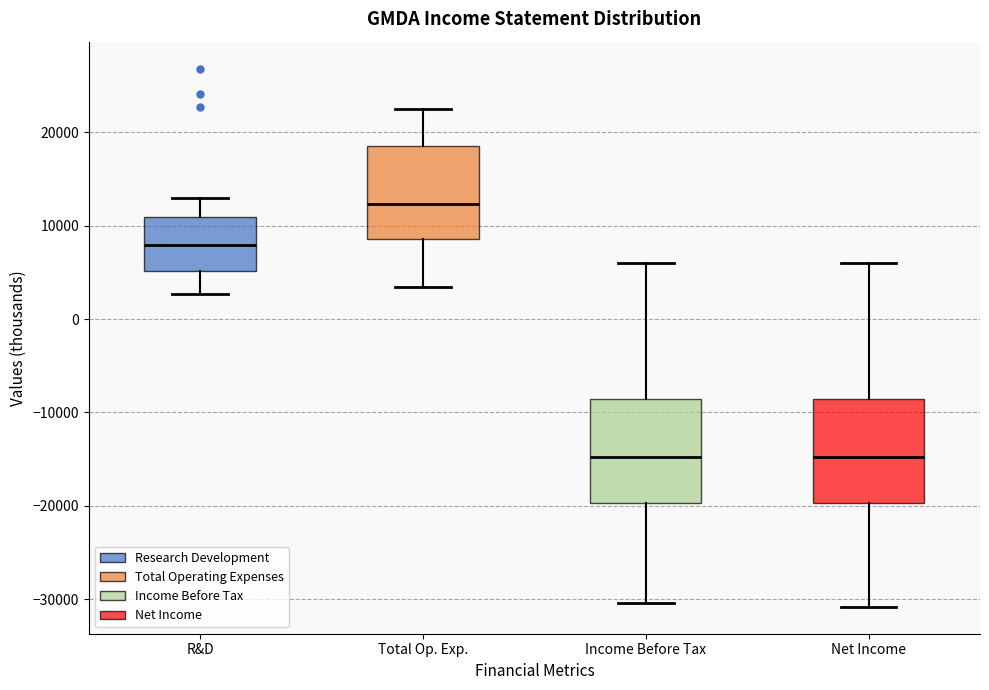

Reading left to right, read every box against the y-axis: the position of its median line, the range the box covers, and the ends of its whiskers. The values are not printed on the chart, so give them approximately, as read against the axis.

R&D: median 8000, box 5000 to 11000, whiskers 3000 to 13000
Total Op. Exp.: median 12000, box 9000 to 19000, whiskers 3000 to 23000
Income Before Tax: median -15000, box -20000 to -9000, whiskers -30000 to 6000
Net Income: median -15000, box -20000 to -9000, whiskers -31000 to 6000